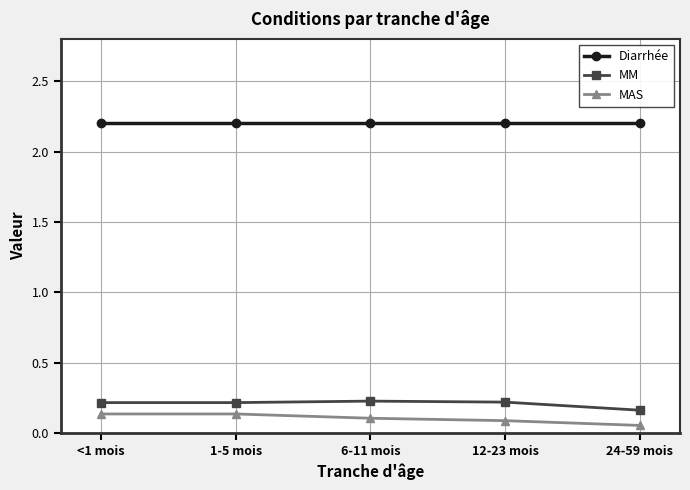

What is the sum of all MM values?

1.0